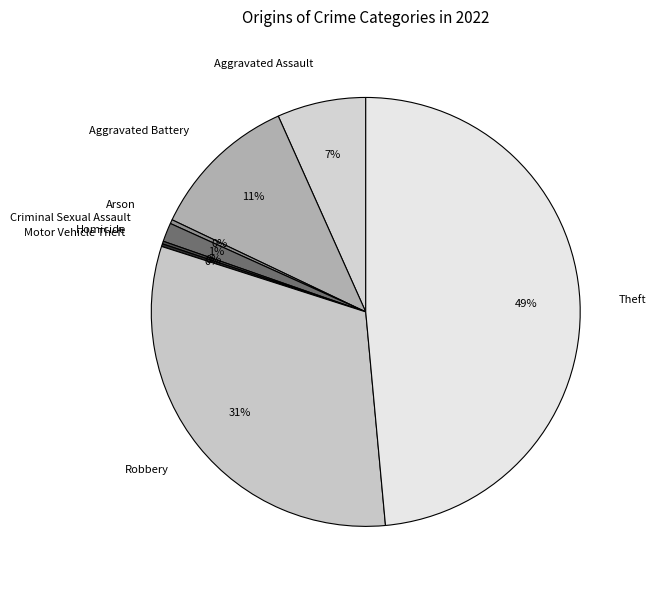

Combined, do Aggravated Battery and Theft account for over 50%?

Yes